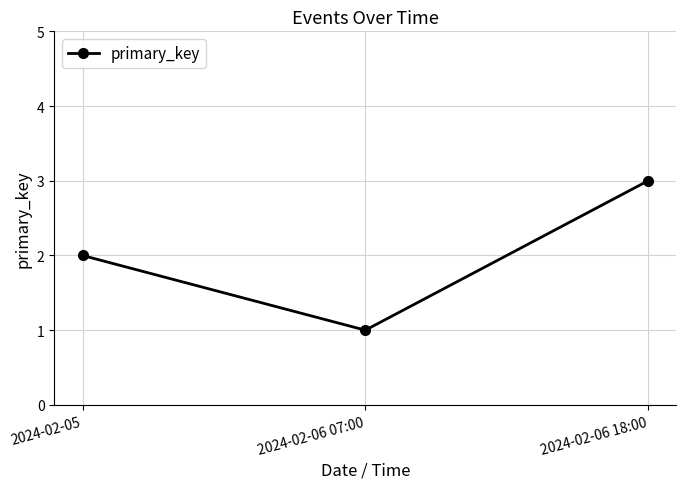

List the labels in order of value, smallest first.

2024-02-06 07:00, 2024-02-05, 2024-02-06 18:00